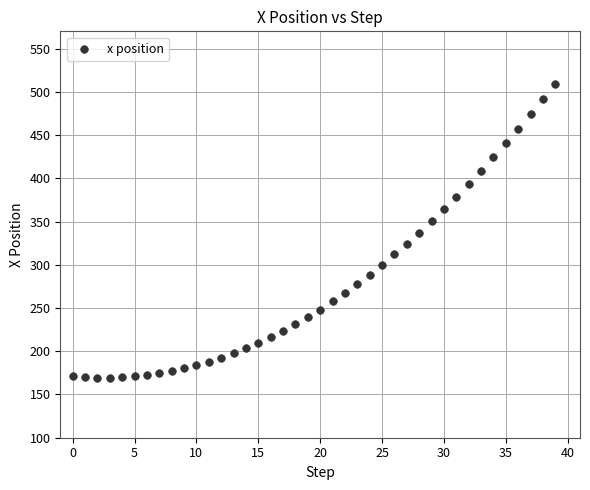

What is the range of Y values (max minus min)?

340.2